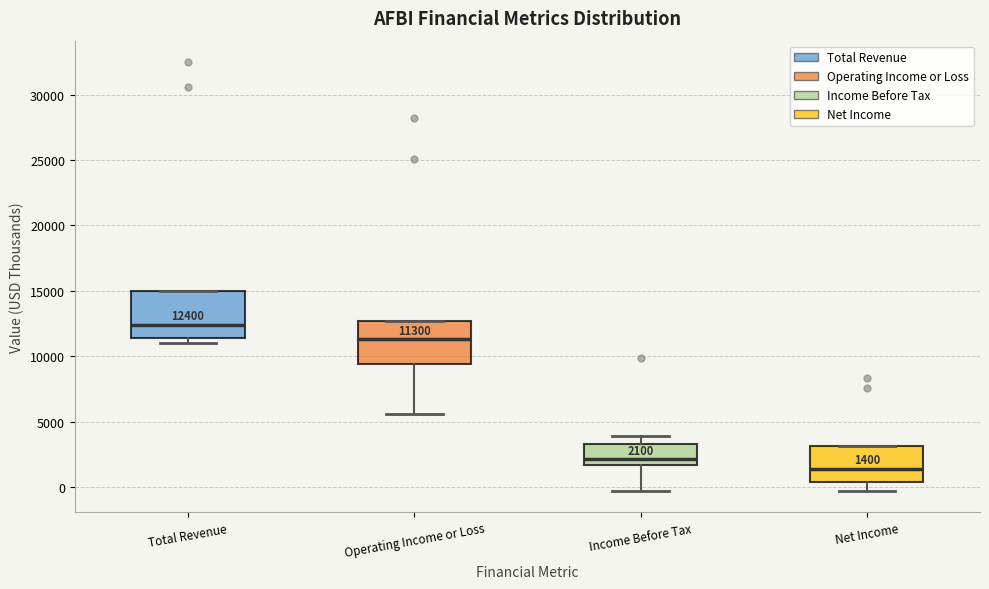

Which box's median line is the highest?

Total Revenue